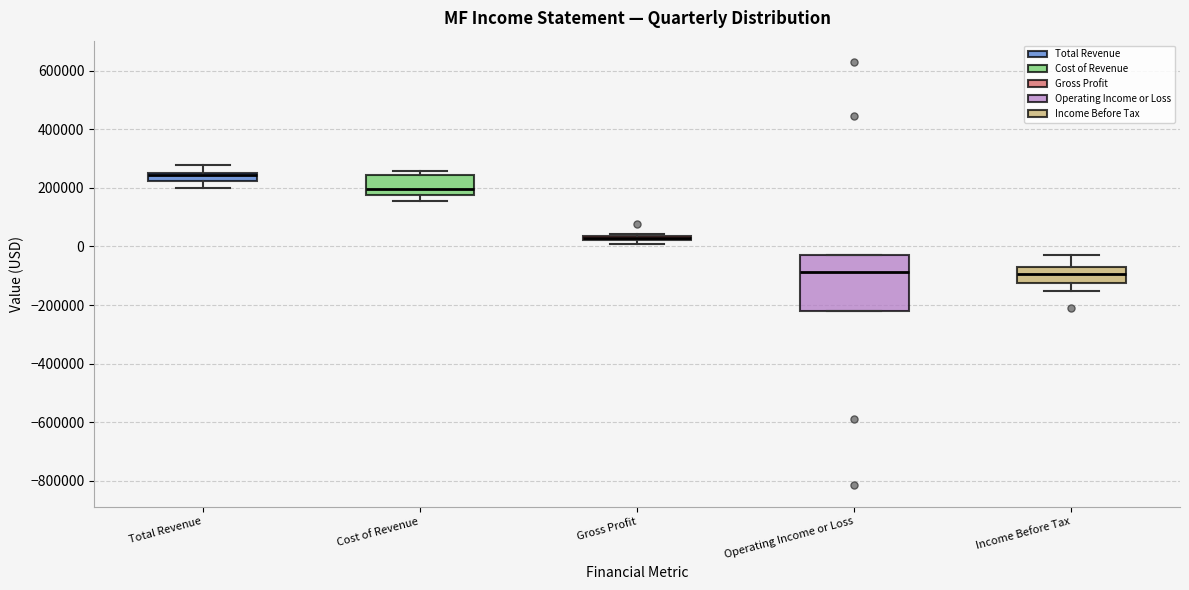

Which box is the tallest, from its lower edge to its upper edge?

Operating Income or Loss